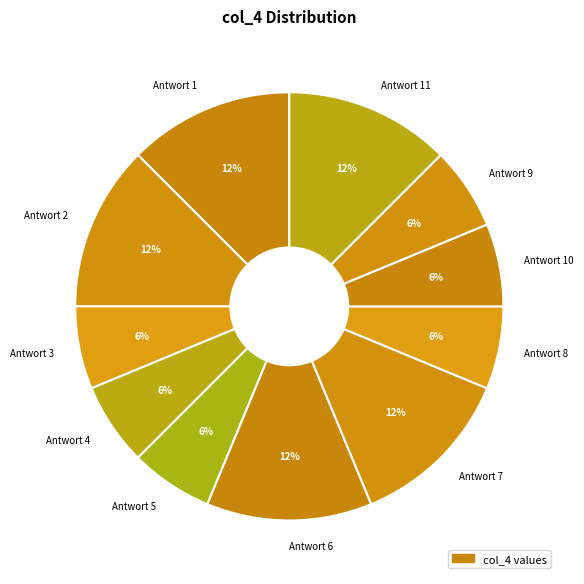

To the nearest percent, what portion does Antwort 10 represent?

6%